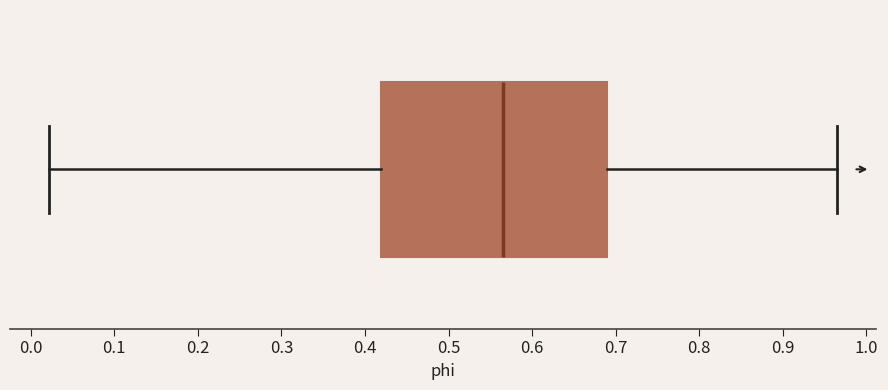

Read this box plot against the x-axis: the position of the median line, the range covered by the box, and the ends of both whiskers. The values are not printed on the chart, so give them approximately, as read against the axis.

median 0.56, box 0.42 to 0.69, whiskers 0.02 to 0.96